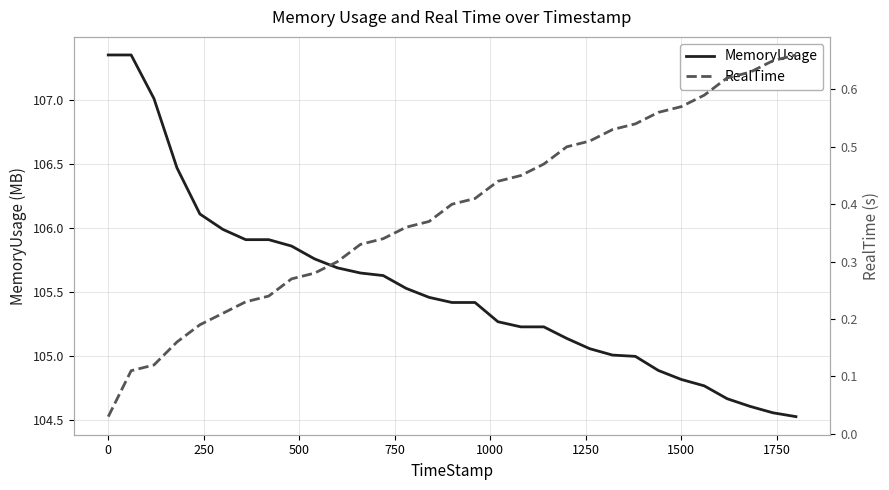

What are all the series names shown in the legend?

MemoryUsage, RealTime